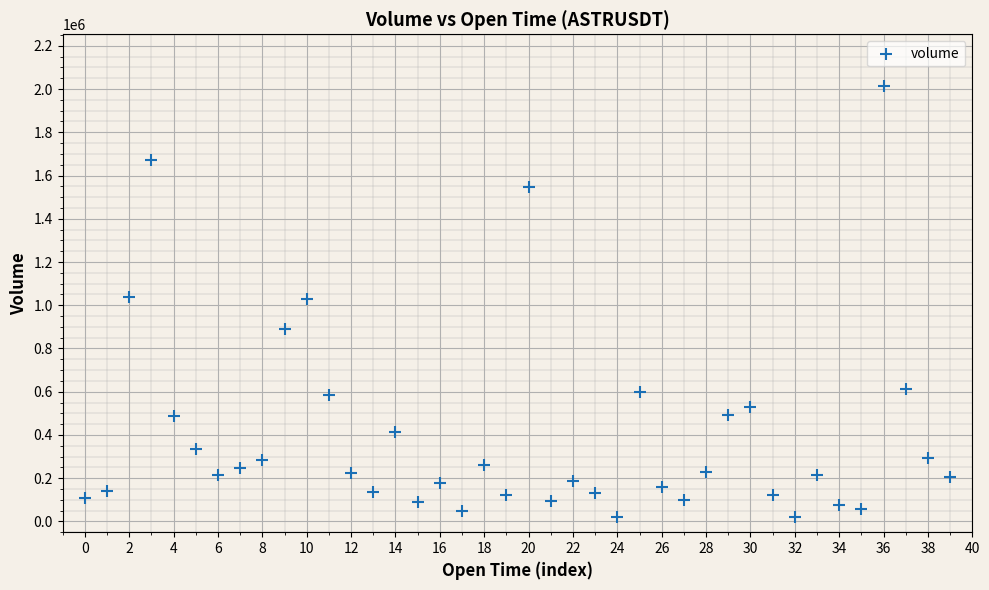

What is the range of Y values (max minus min)?

1993093